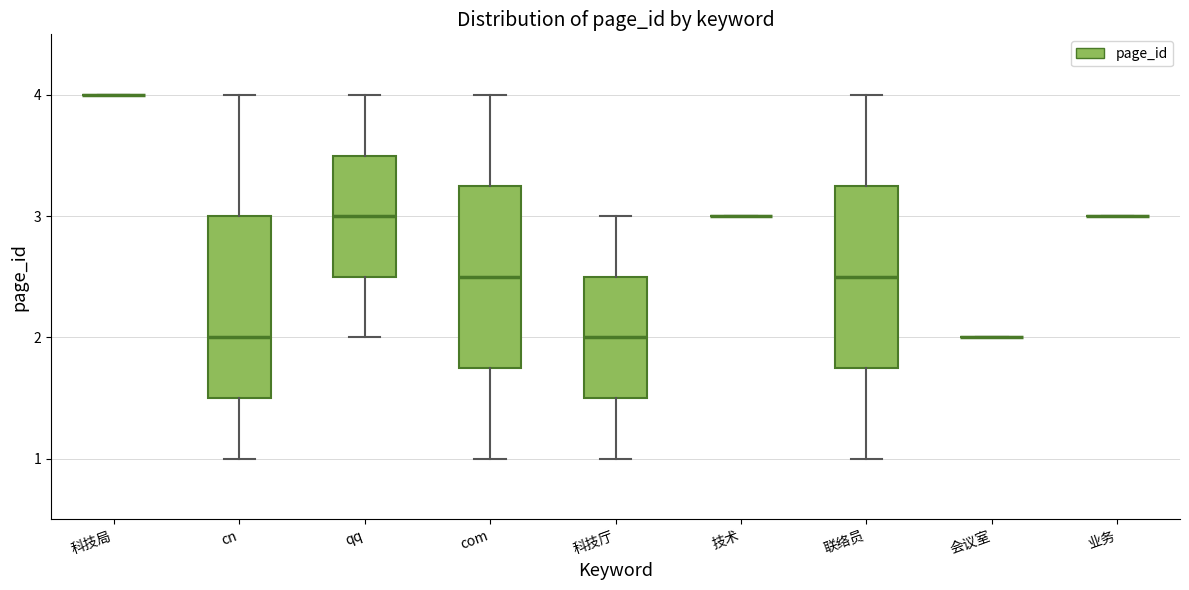

Reading left to right, read every box against the y-axis: the position of its median line, the range the box covers, and the ends of its whiskers. The values are not printed on the chart, so give them approximately, as read against the axis.

科技局: box collapsed to a line at 4.0, whiskers 4.0 to 4.0
cn: median 2.0, box 1.5 to 3.0, whiskers 1.0 to 4.0
qq: median 3.0, box 2.5 to 3.5, whiskers 2.0 to 4.0
com: median 2.5, box 1.8 to 3.3, whiskers 1.0 to 4.0
科技厅: median 2.0, box 1.5 to 2.5, whiskers 1.0 to 3.0
技术: box collapsed to a line at 3.0, whiskers 3.0 to 3.0
联络员: median 2.5, box 1.8 to 3.3, whiskers 1.0 to 4.0
会议室: box collapsed to a line at 2.0, whiskers 2.0 to 2.0
业务: box collapsed to a line at 3.0, whiskers 3.0 to 3.0